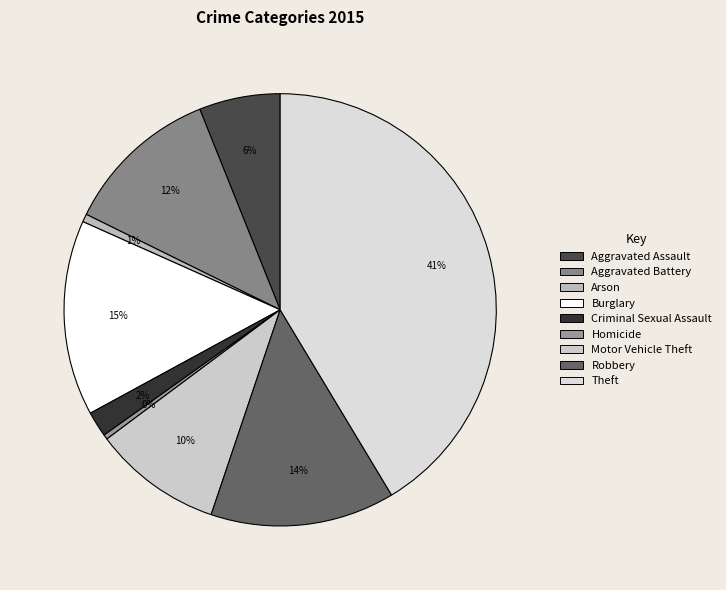

To the nearest percent, what is the difference between the Homicide and Aggravated Battery slice percentages?

11%